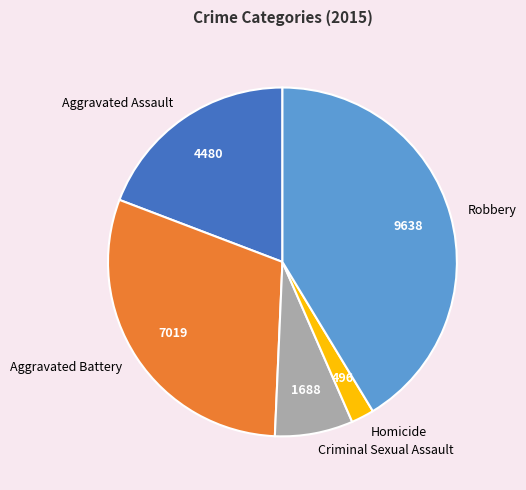

Do Aggravated Battery and Aggravated Assault together represent more than half of the pie?

No